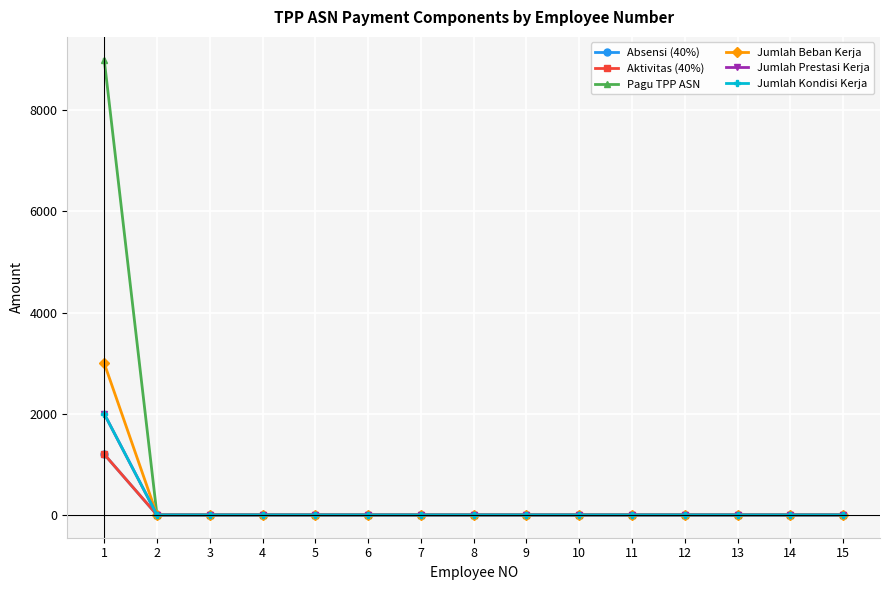

Does the chart display data point markers on the line(s)?

Yes